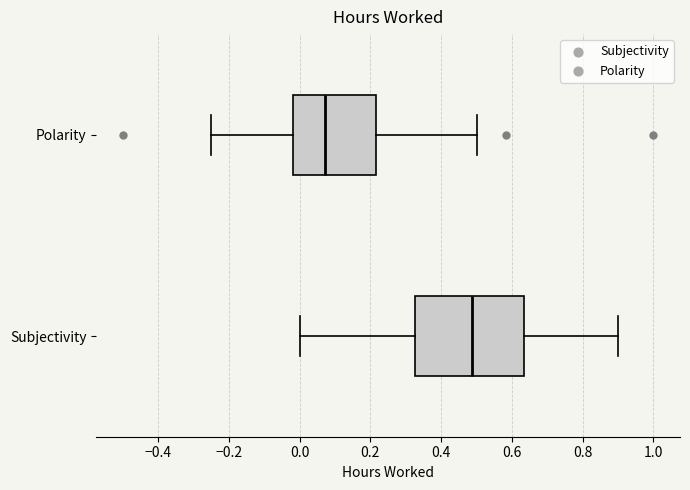

Which box has the furthest to the right median line?

Subjectivity